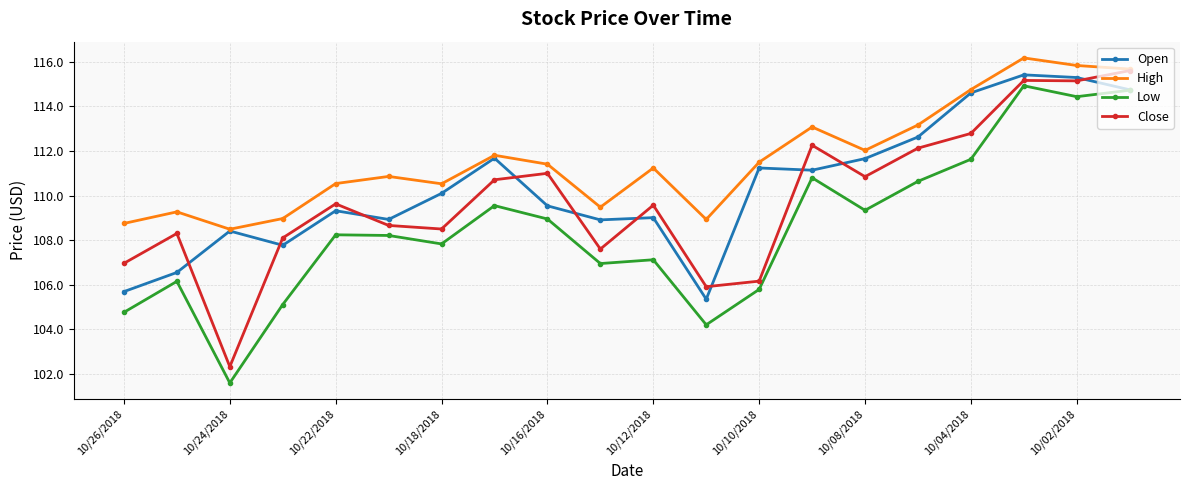

At how many categories does at least one series exceed 103?

20